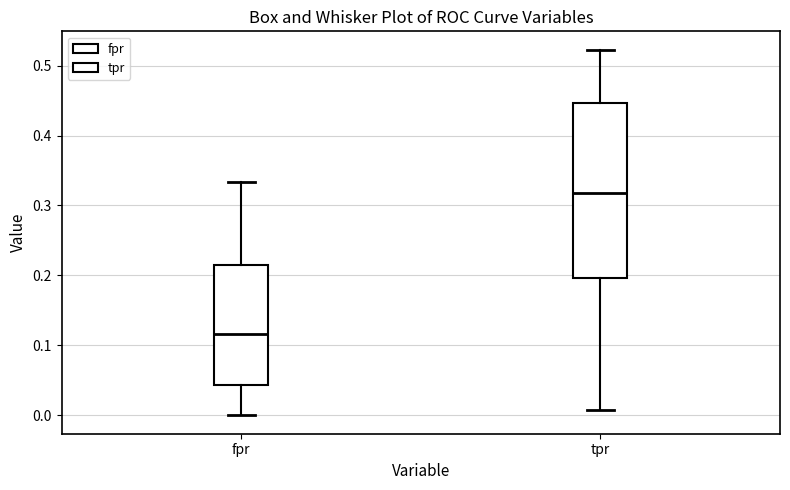

Reading left to right, read every box against the y-axis: the position of its median line, the range the box covers, and the ends of its whiskers. The values are not printed on the chart, so give them approximately, as read against the axis.

fpr: median 0.12, box 0.04 to 0.22, whiskers 0.00 to 0.33
tpr: median 0.32, box 0.20 to 0.45, whiskers 0.01 to 0.52